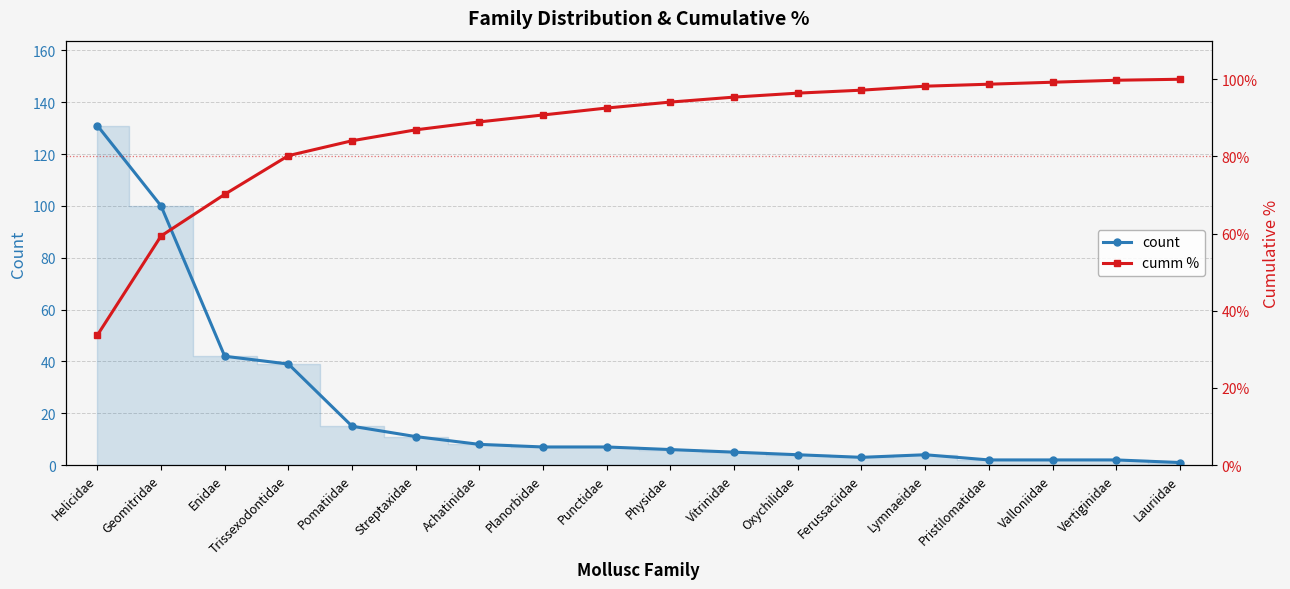

Which series has the largest total across all categories?

cumm %